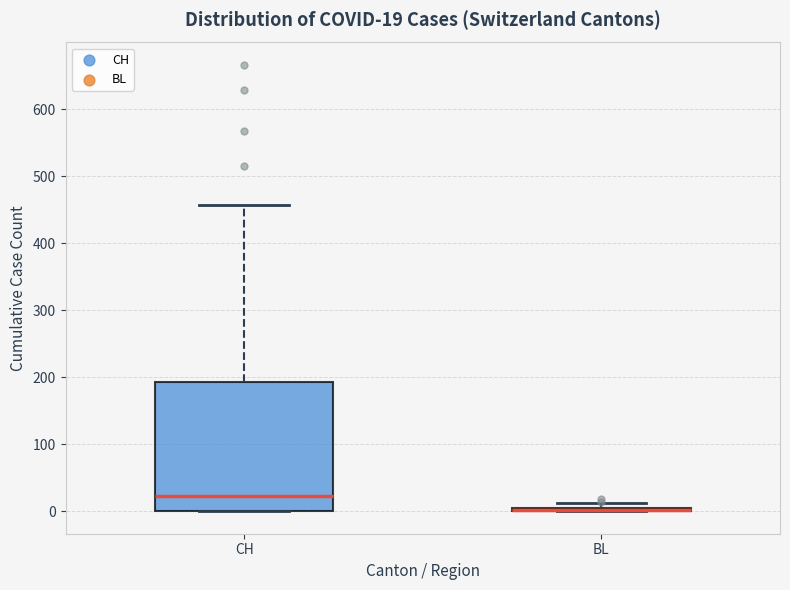

Which box is the tallest, from its lower edge to its upper edge?

CH